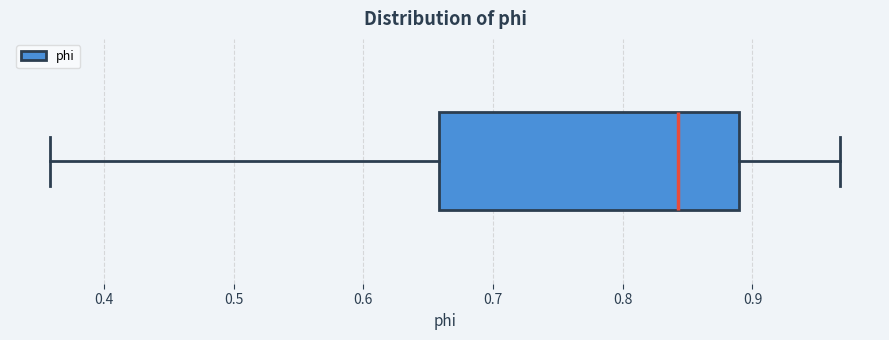

Transcribe this box plot: give where the median line is, the range the box spans, and where the two whiskers end, as read against the x-axis. The values are not printed on the chart, so give them approximately, as read against the axis.

median 0.84, box 0.66 to 0.89, whiskers 0.36 to 0.97